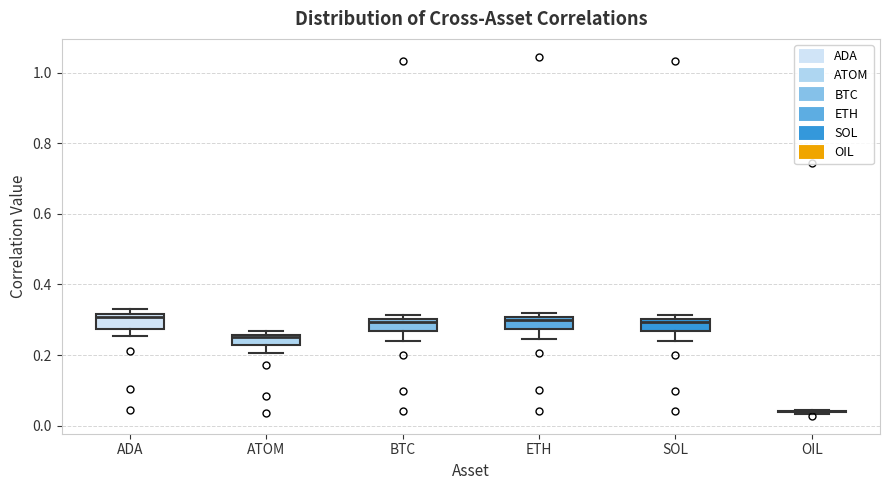

Where is the lower edge of the box for SOL on the y-axis? The values are not printed on the chart, so give them approximately, as read against the axis.

0.26